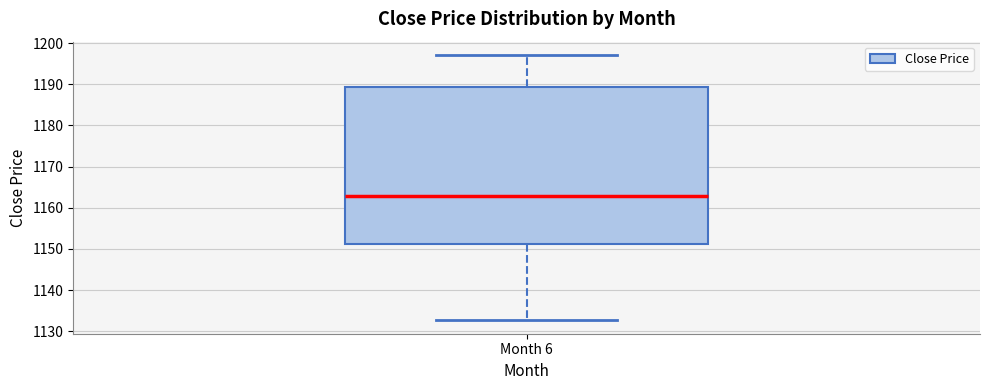

Transcribe this box plot: give where the median line is, the range the box spans, and where the two whiskers end, as read against the y-axis. The values are not printed on the chart, so give them approximately, as read against the axis.

median 1163, box 1151 to 1189, whiskers 1133 to 1197